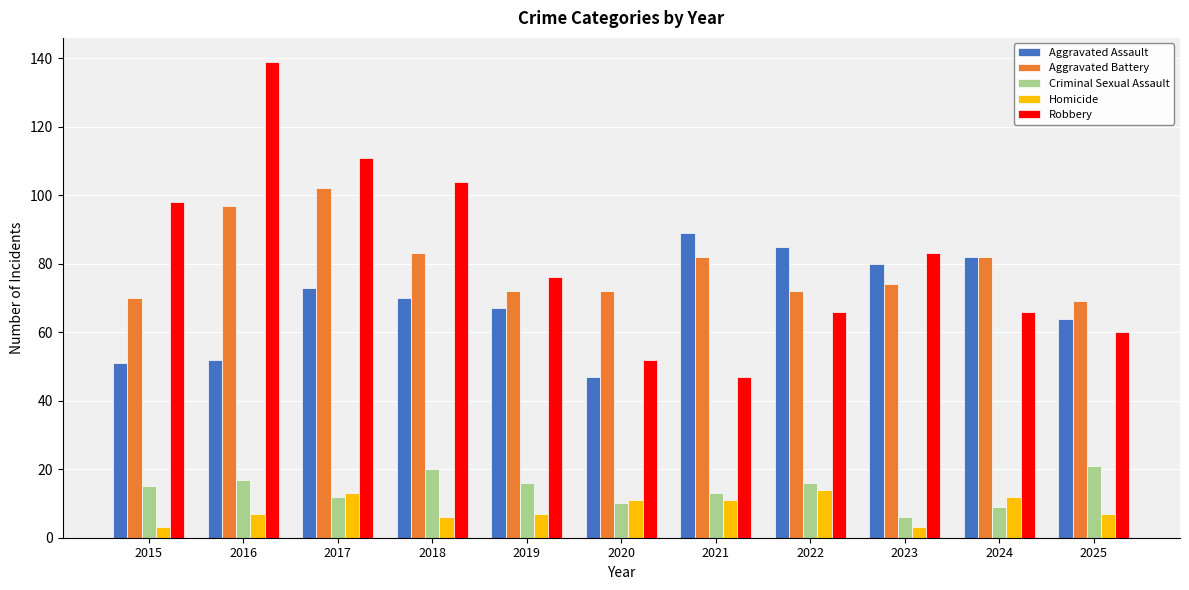

True or false: Homicide has a value of 13 at 2017.

True